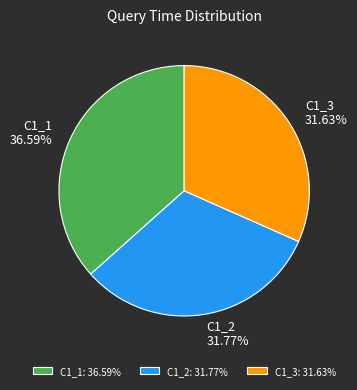

What is the ratio of the value at C1_2 to the value at C1_3?

1.0